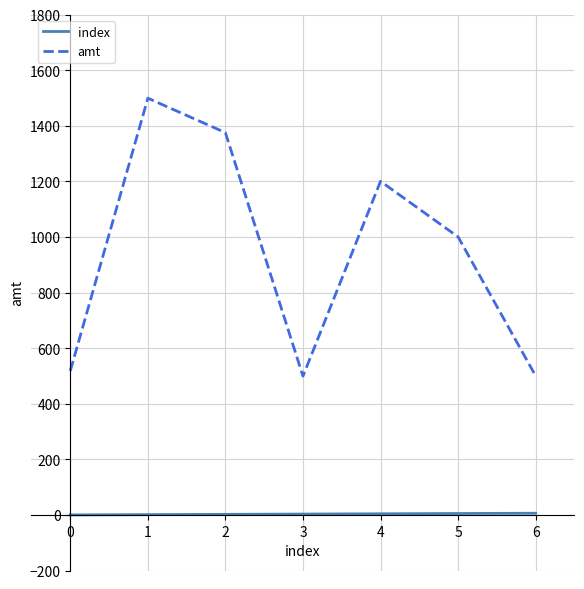

Rank the series by their maximum value, from lowest to highest.

index, amt